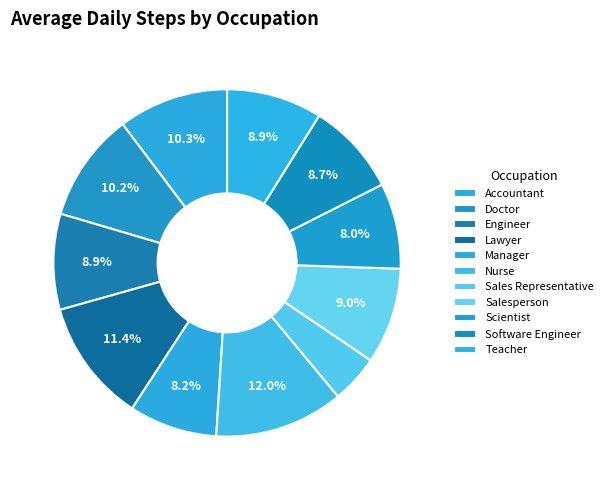

Is it true that Manager is 21% of the pie?

False